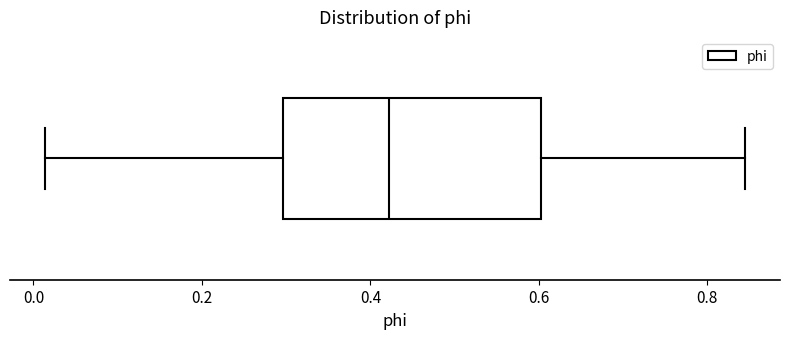

Transcribe this box plot: give where the median line is, the range the box spans, and where the two whiskers end, as read against the x-axis. The values are not printed on the chart, so give them approximately, as read against the axis.

median 0.42, box 0.30 to 0.60, whiskers 0.02 to 0.84